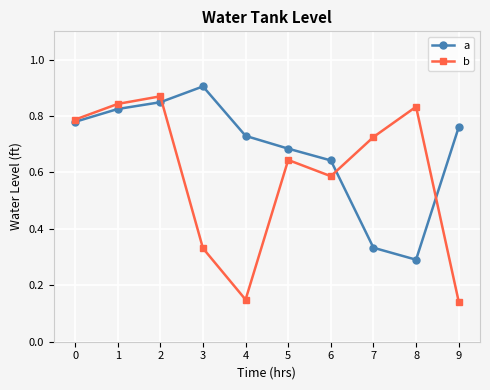

Rank the series by their maximum value, from highest to lowest.

a, b